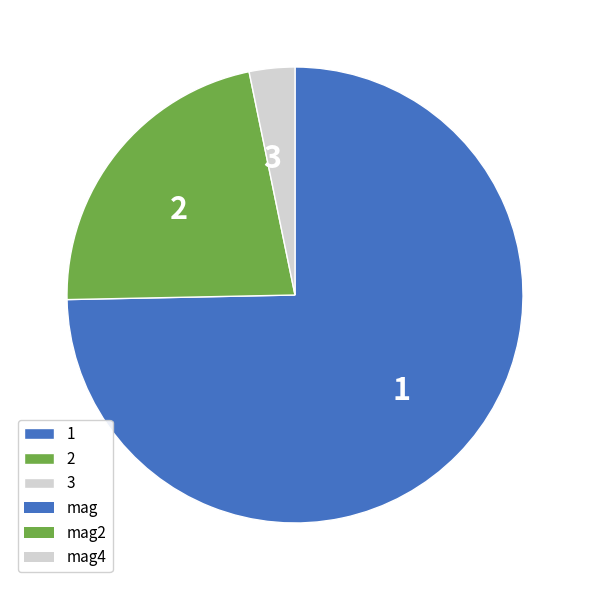

Does 1 represent more than half of the total?

Yes